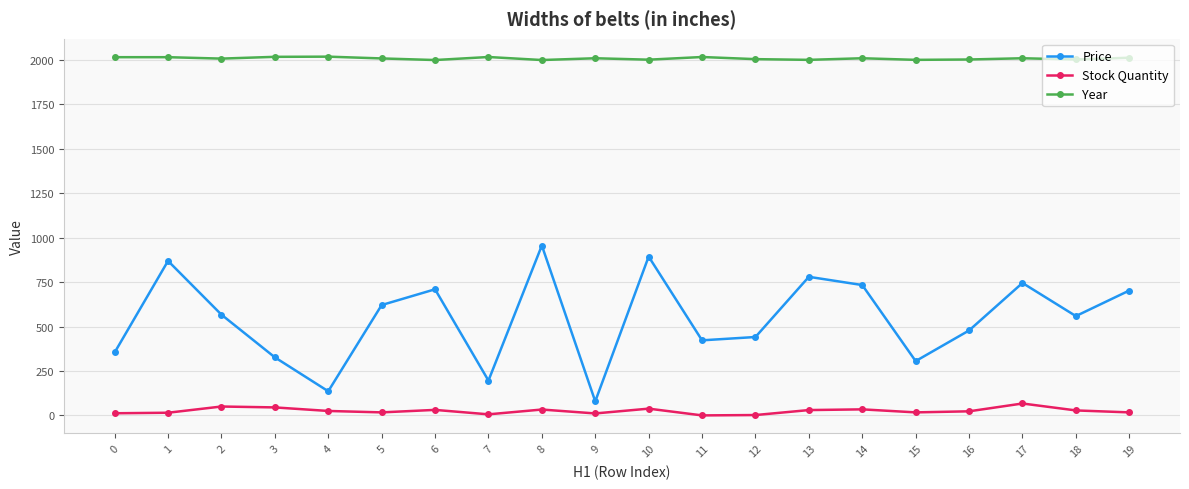

True or false: Year has more than 0 interior local peaks.

True